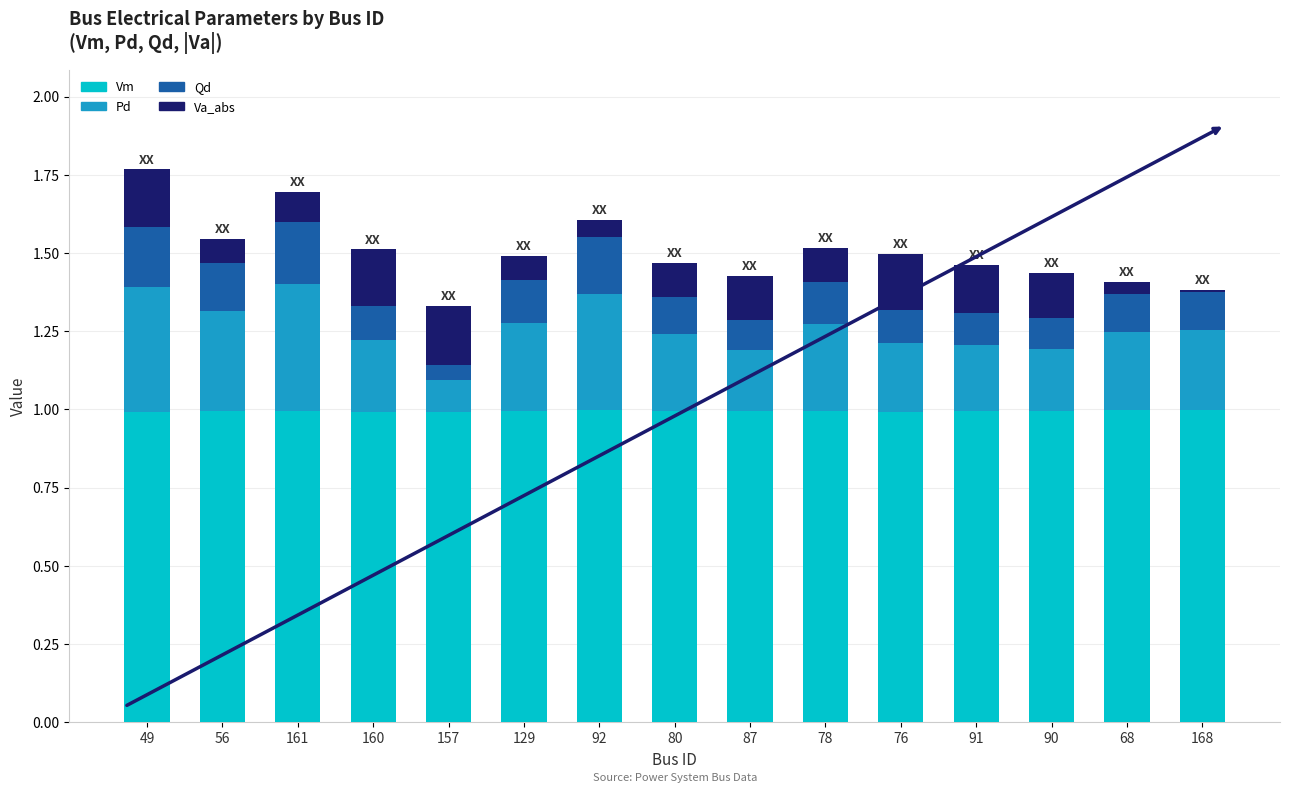

What are all the series names shown in the legend?

Vm, Pd, Qd, Va_abs